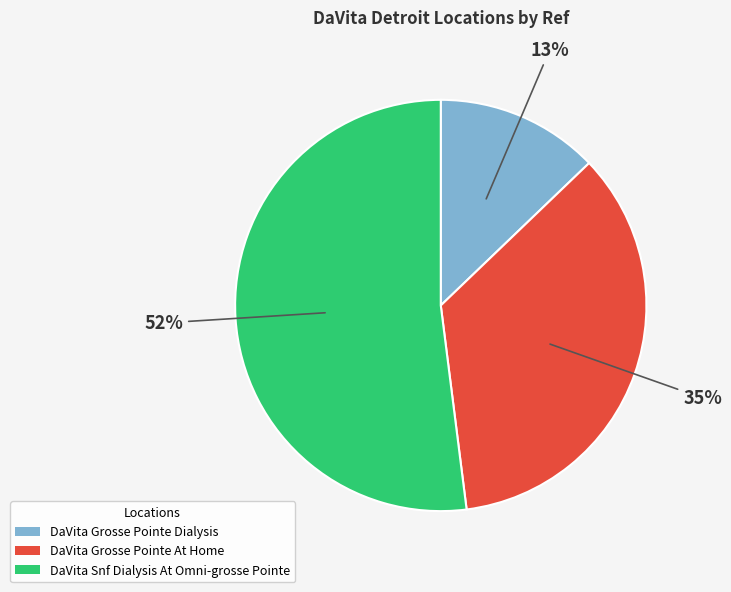

How many slices are in this pie chart?

3